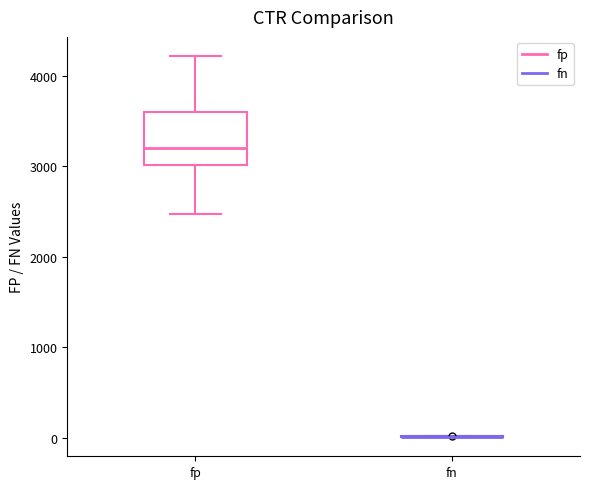

Reading left to right, transcribe this box plot: for each box, give where its median line is, the range the box spans, and where its two whiskers end, as read against the y-axis. The values are not printed on the chart, so give them approximately, as read against the axis.

fp: median 3200, box 3000 to 3600, whiskers 2500 to 4200
fn: box collapsed to a line at 0, whiskers 0 to 0